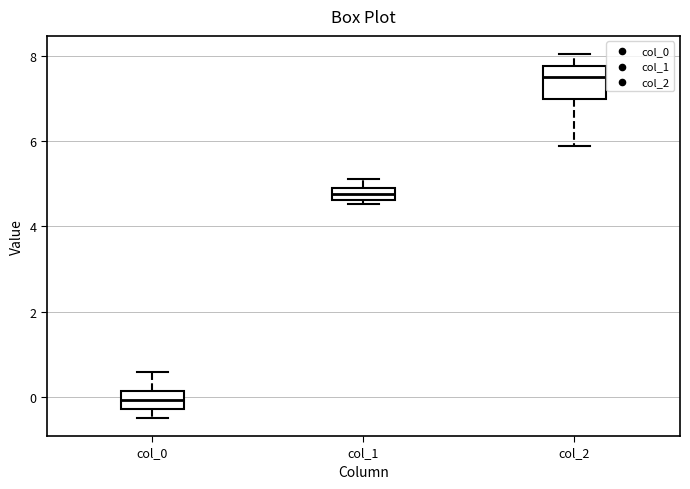

Comparing the boxes themselves (not the whiskers), which one is the tallest?

col_2